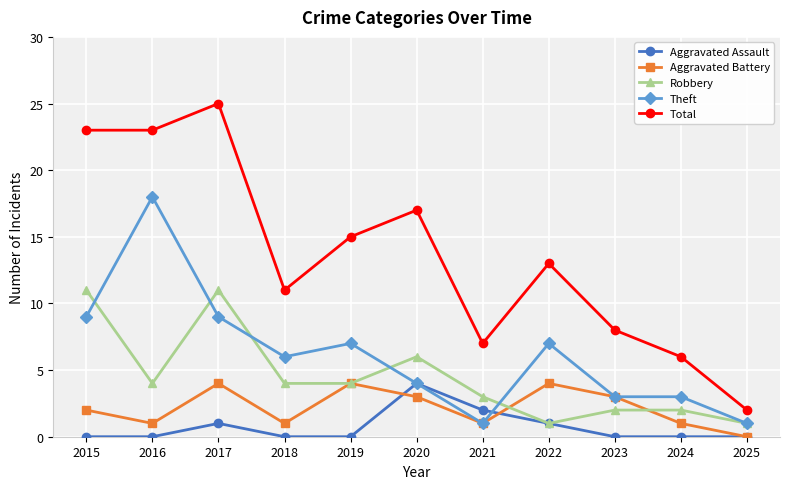

Is the value of Total at 2020 greater than the value of Theft at 2019?

Yes